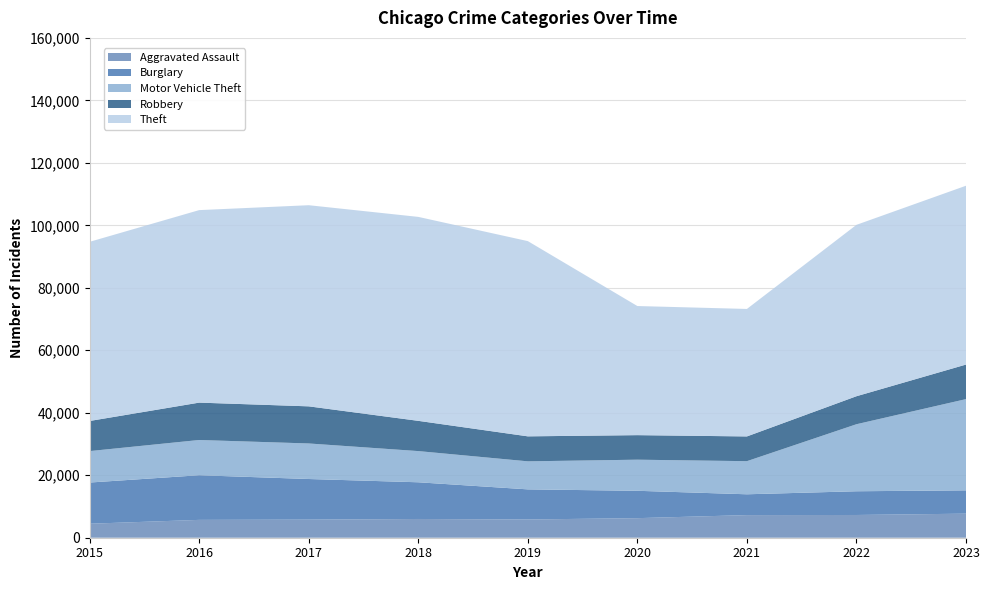

Reading left to right, list all the values displayed in this chart.

Aggravated Assault: 2015=4480	2016=5712	2017=5793	2018=6001	2019=5841	2020=6264	2021=7242	2022=7280	2023=7704
Burglary: 2015=13184	2016=14289	2017=13001	2018=11747	2019=9638	2020=8758	2021=6662	2022=7594	2023=7462
Motor Vehicle Theft: 2015=10068	2016=11286	2017=11380	2018=9985	2019=8977	2020=9959	2021=10602	2022=21457	2023=29205
Robbery: 2015=9638	2016=11960	2017=11880	2018=9681	2019=7995	2020=7855	2021=7918	2022=8963	2023=11059
Theft: 2015=57350	2016=61623	2017=64386	2018=65288	2019=62494	2020=41328	2021=40809	2022=54863	2023=57245